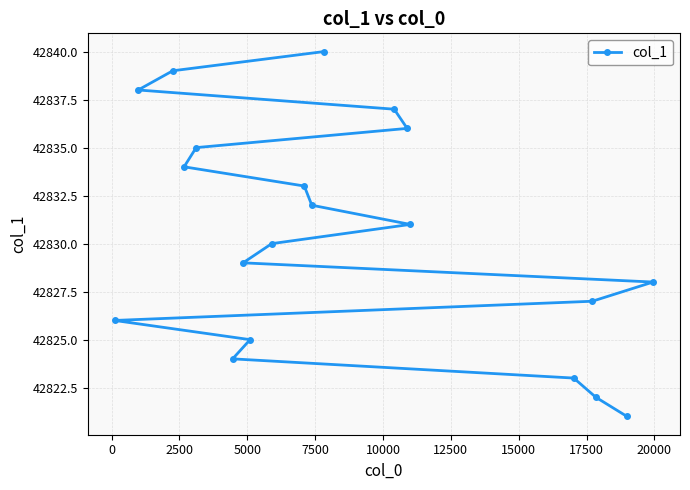

What is the sum of all values?

856610